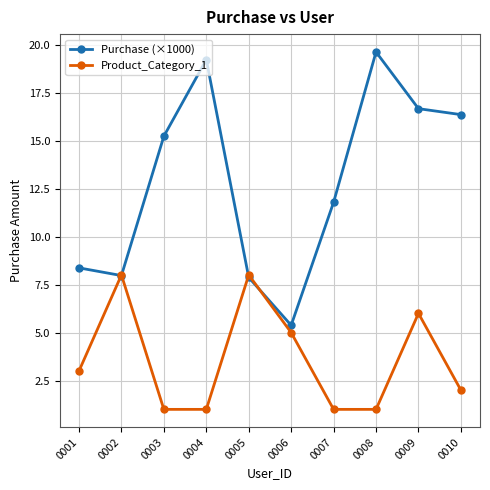

Reading left to right, extract all data points from this chart.

Purchase (×1000): 0001=8.4	0002=8.0	0003=15.2	0004=19.2	0005=7.9	0006=5.4	0007=11.8	0008=19.6	0009=16.7	0010=16.4
Product_Category_1: 0001=3.0	0002=8.0	0003=1.0	0004=1.0	0005=8.0	0006=5.0	0007=1.0	0008=1.0	0009=6.0	0010=2.0